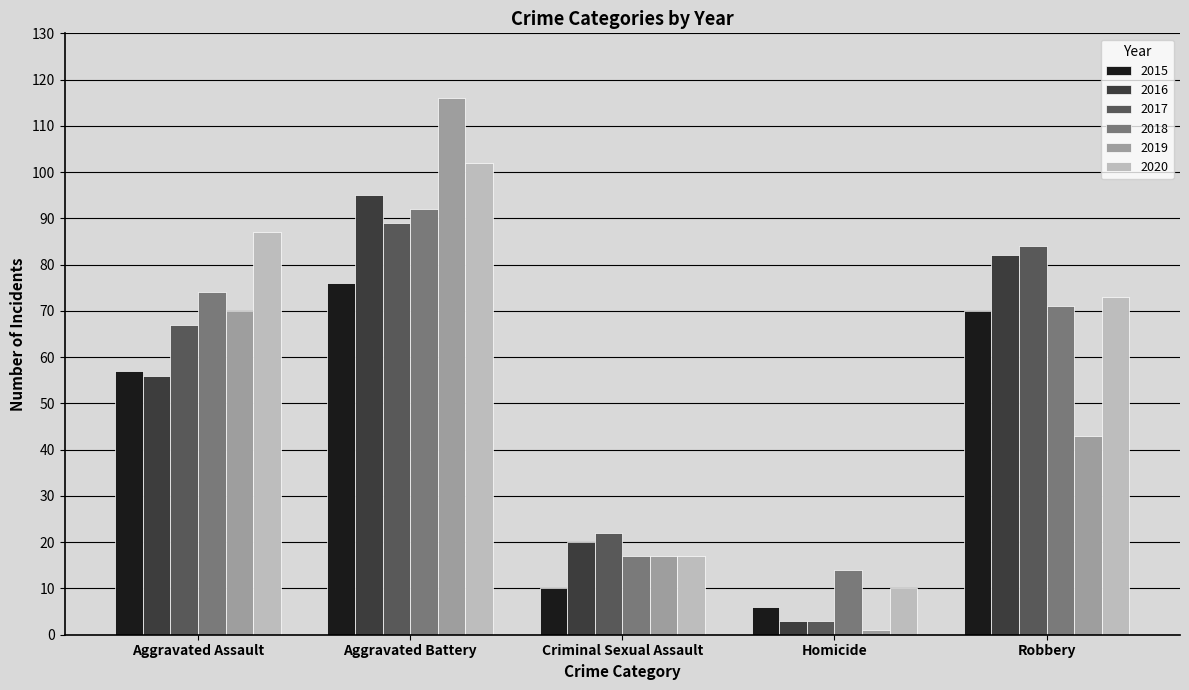

Where is 2018 nearest to the value 53?

Robbery